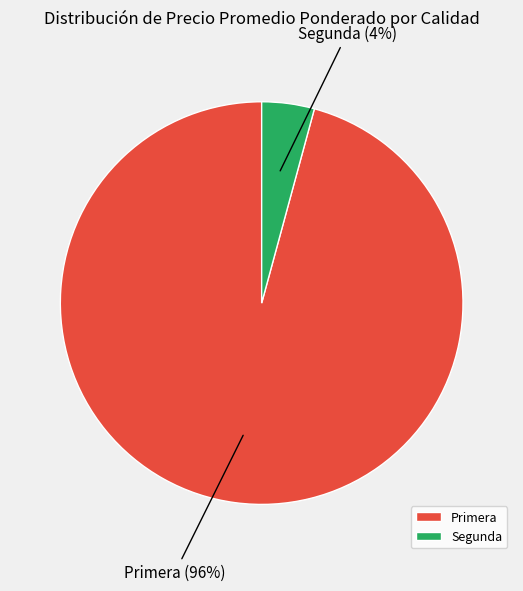

Which slice is the smallest?

Segunda